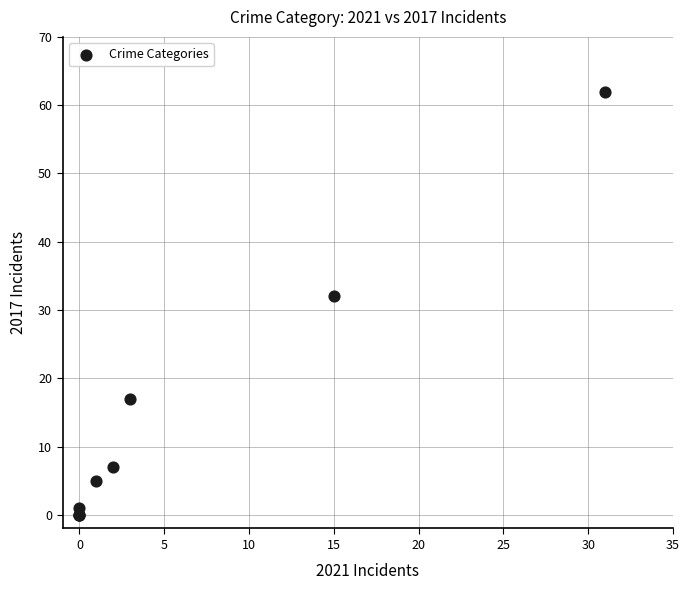

What Y value in the scatter plot is closest to 31?

32